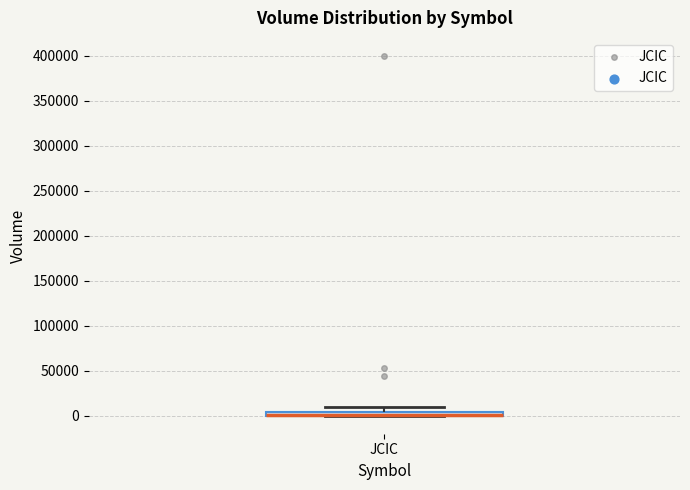

Where is the upper edge of the box for JCIC on the y-axis? The values are not printed on the chart, so give them approximately, as read against the axis.

5000